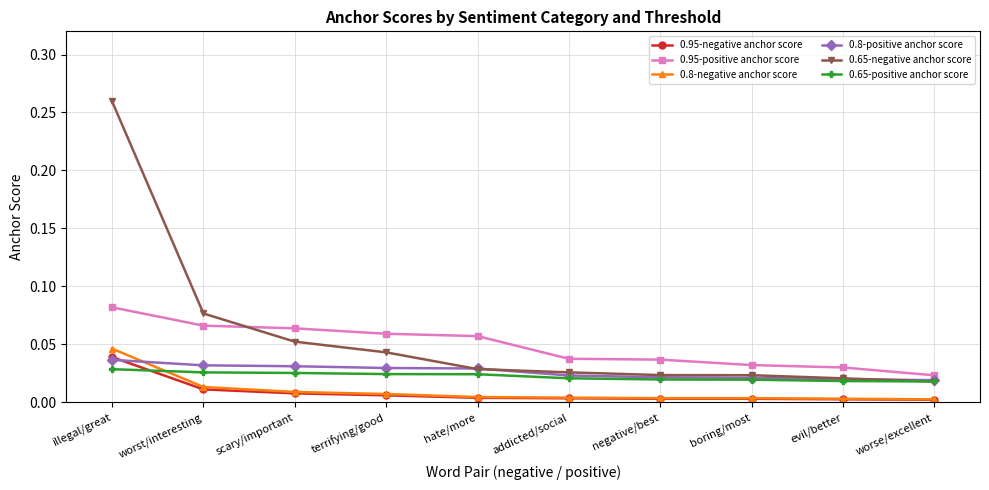

True or false: 0.8-positive anchor score has a value of 0.0 at worse/excellent.

True